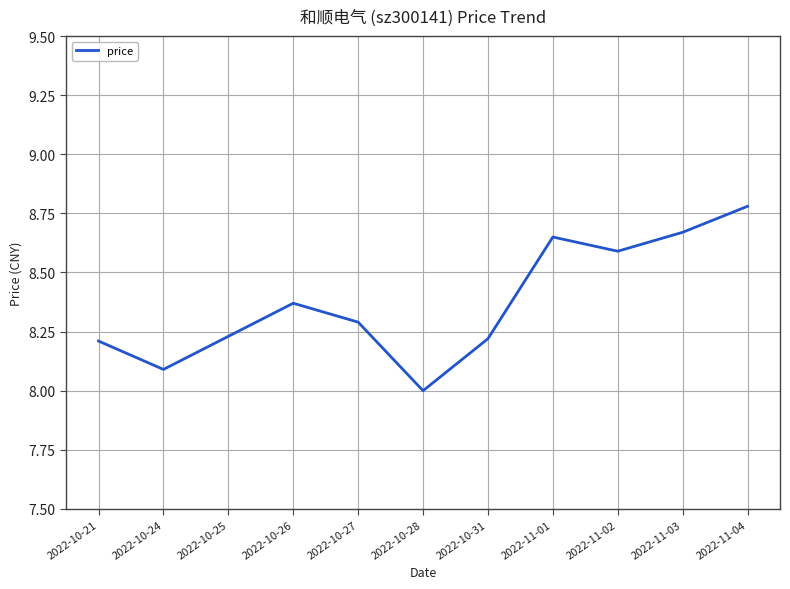

Is it true that the value at 2022-10-25 is 2.8?

False